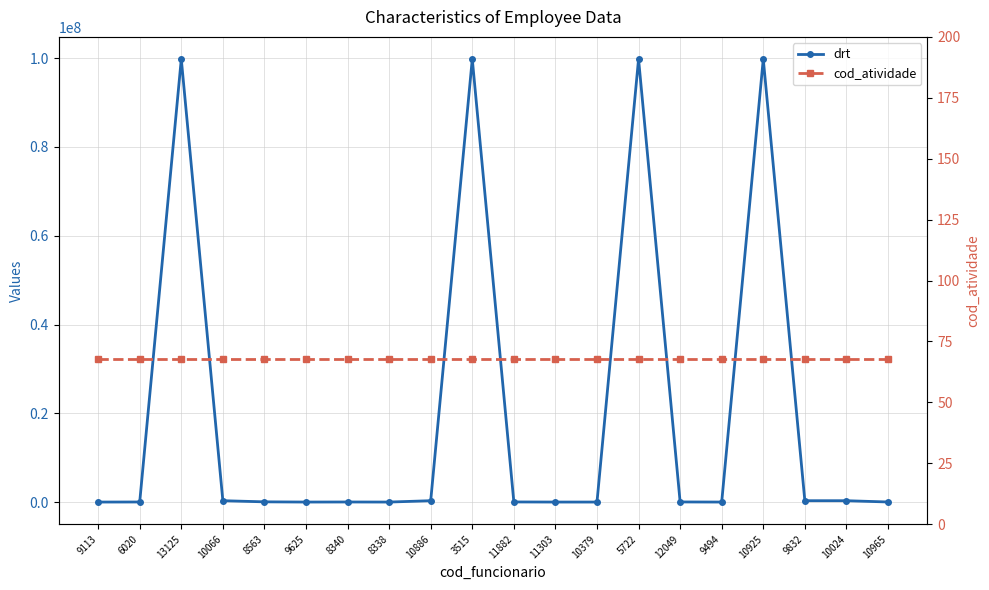

Where is the first local minimum for drt?

9625